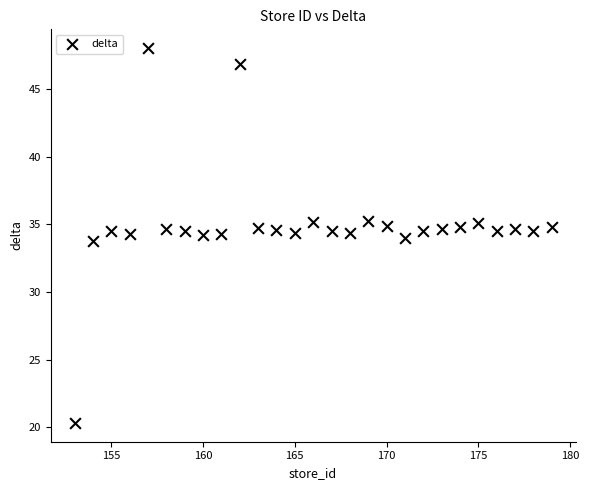

What is the range of Y values (max minus min)?

27.7